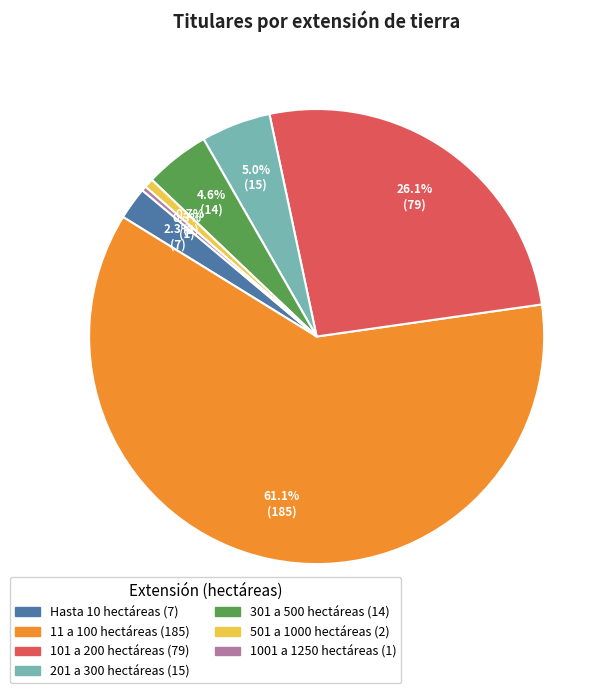

To the nearest percent, what is the difference between the largest and smallest slice percentages?

61%